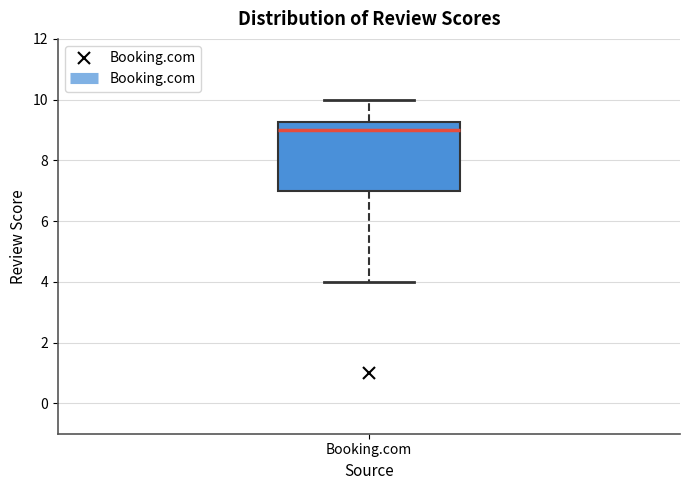

Read this box plot against the y-axis: the position of the median line, the range covered by the box, and the ends of both whiskers. The values are not printed on the chart, so give them approximately, as read against the axis.

median 9.0, box 7.0 to 9.2, whiskers 4.0 to 10.0